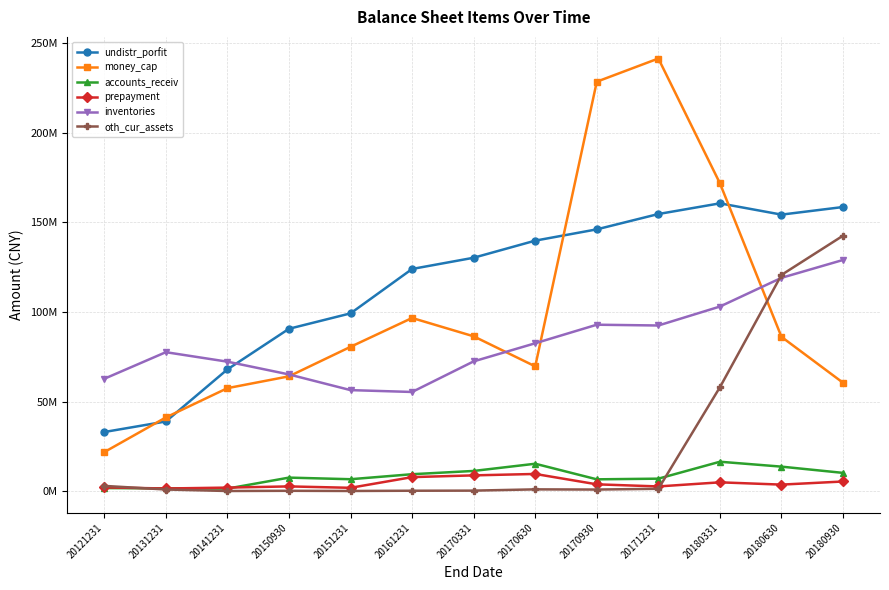

True or false: inventories and accounts_receiv cross at least once.

False